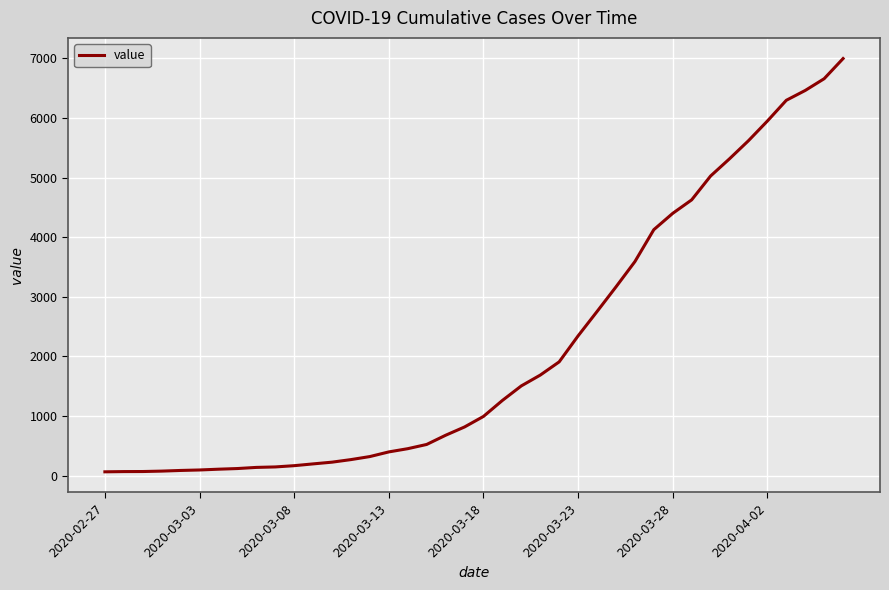

What is the maximum value shown in the chart?

6995